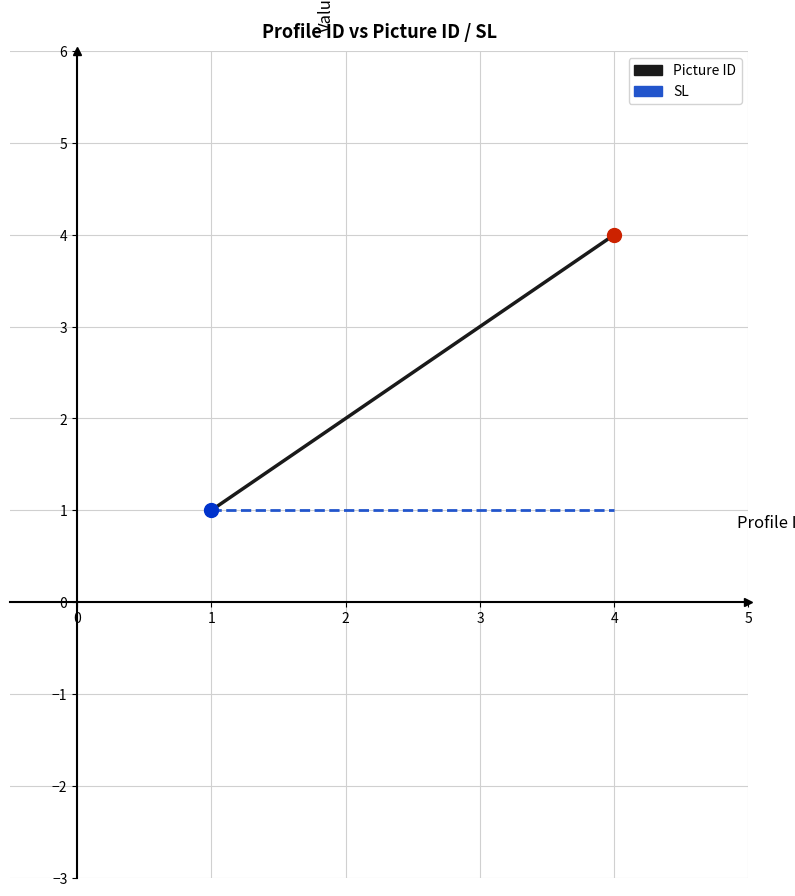

Between 1 and 2, which series saw the biggest shift?

Picture ID